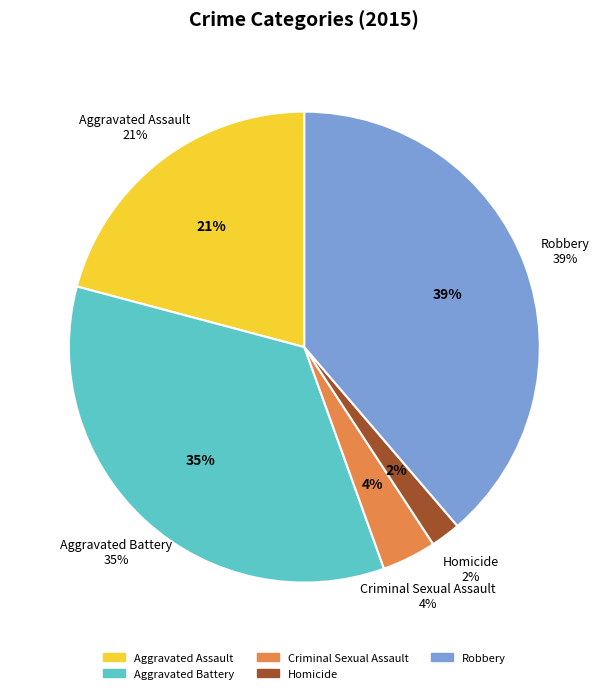

What percentage is the Aggravated Battery slice, to the nearest percent?

35%